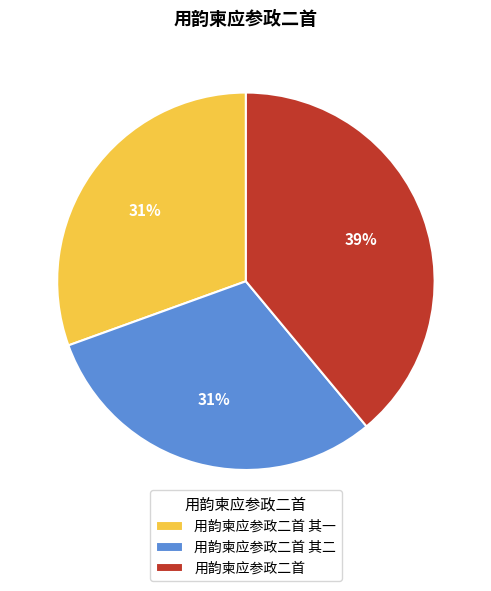

Does 用韵柬应参政二首 account for over 50% of the chart?

No